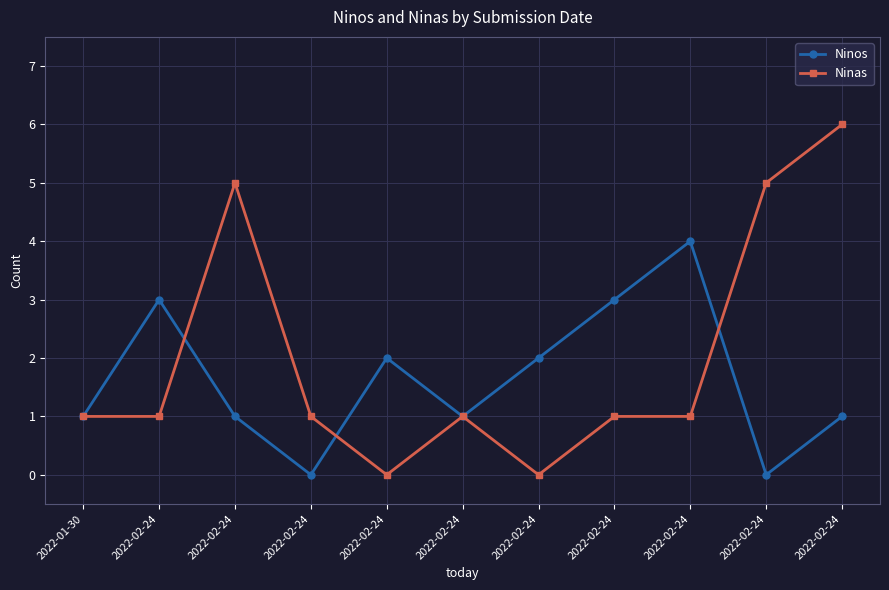

Rank the series at 2022-01-30 from highest to lowest value.

Ninos, Ninas